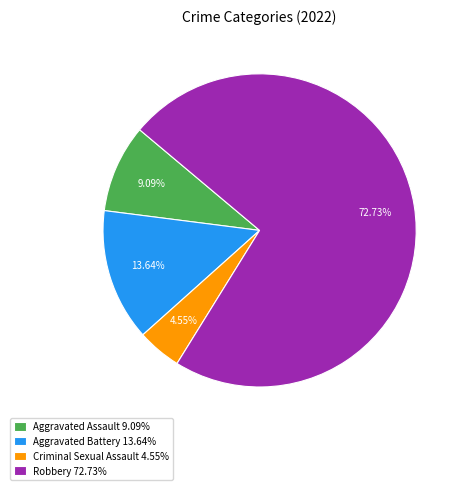

Does Robbery account for over 50% of the chart?

Yes